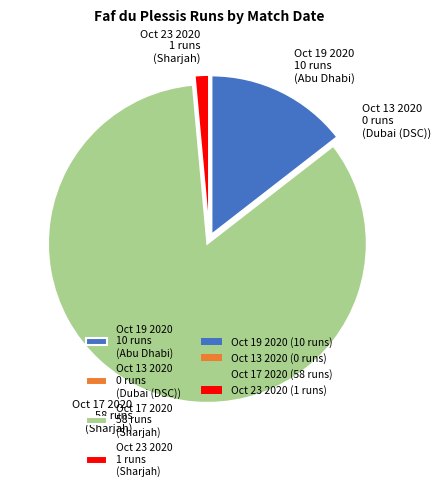

Is it true that Oct 23 2020 1 runs (Sharjah) is 11% of the pie?

False